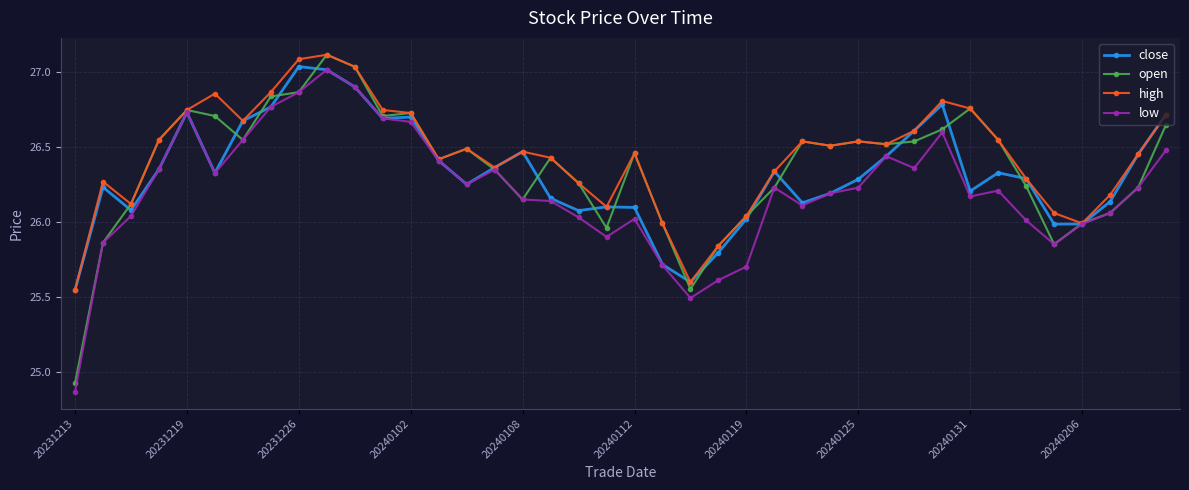

Which series has the widest spread of values?

open